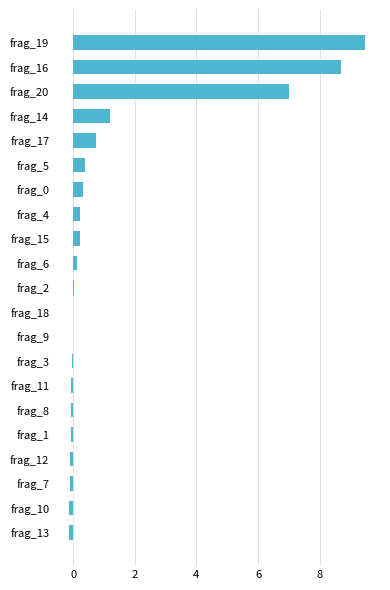

True or false: the data shows -0.1 at frag_13.

True